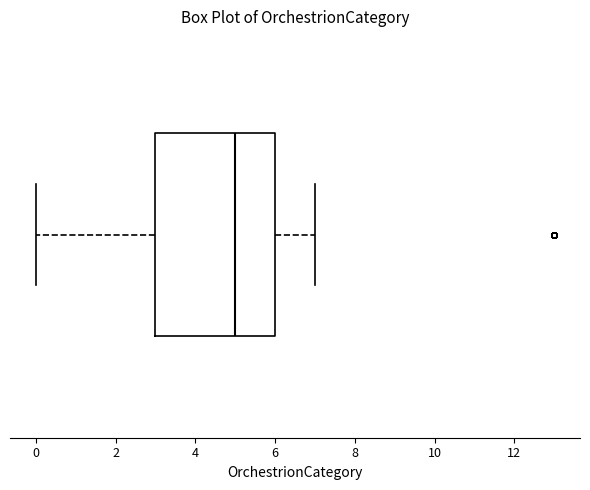

Read this box plot against the x-axis: the position of the median line, the range covered by the box, and the ends of both whiskers. The values are not printed on the chart, so give them approximately, as read against the axis.

median 5, box 3 to 6, whiskers 0 to 7